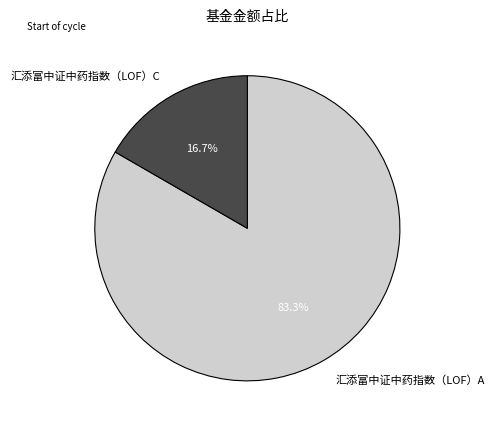

Which has a higher value, 汇添富中证中药指数（LOF）C or 汇添富中证中药指数（LOF）A?

汇添富中证中药指数（LOF）A